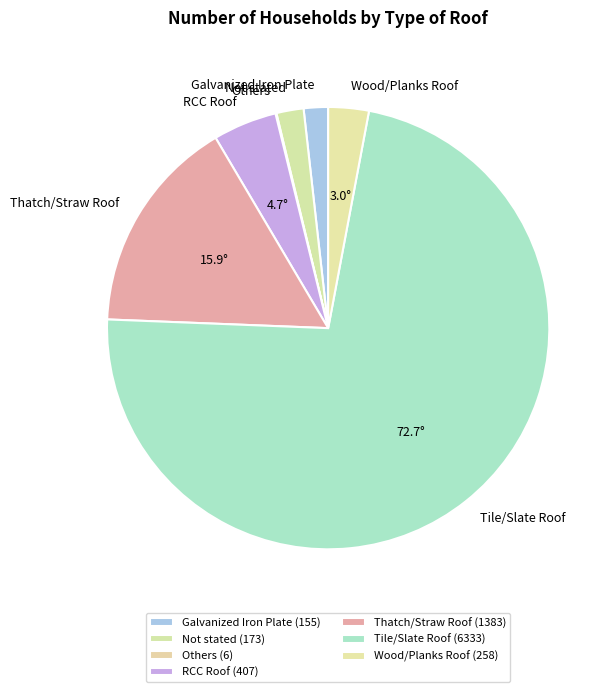

The Galvanized Iron Plate slice represents 2% of the pie. True or false?

True